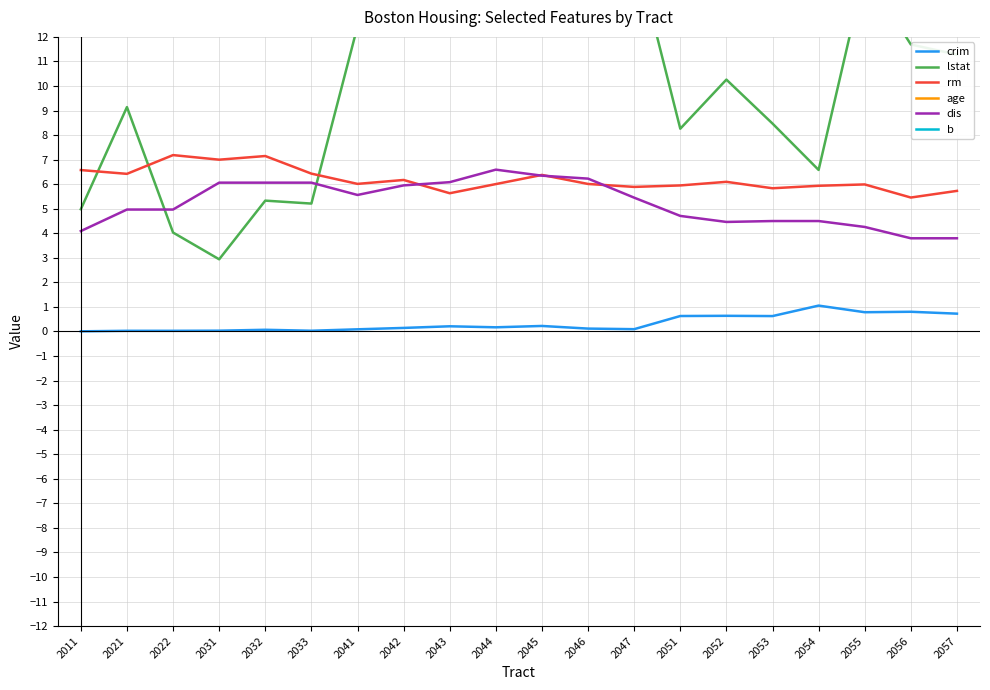

What value does the rm series have at 2022?

7.2